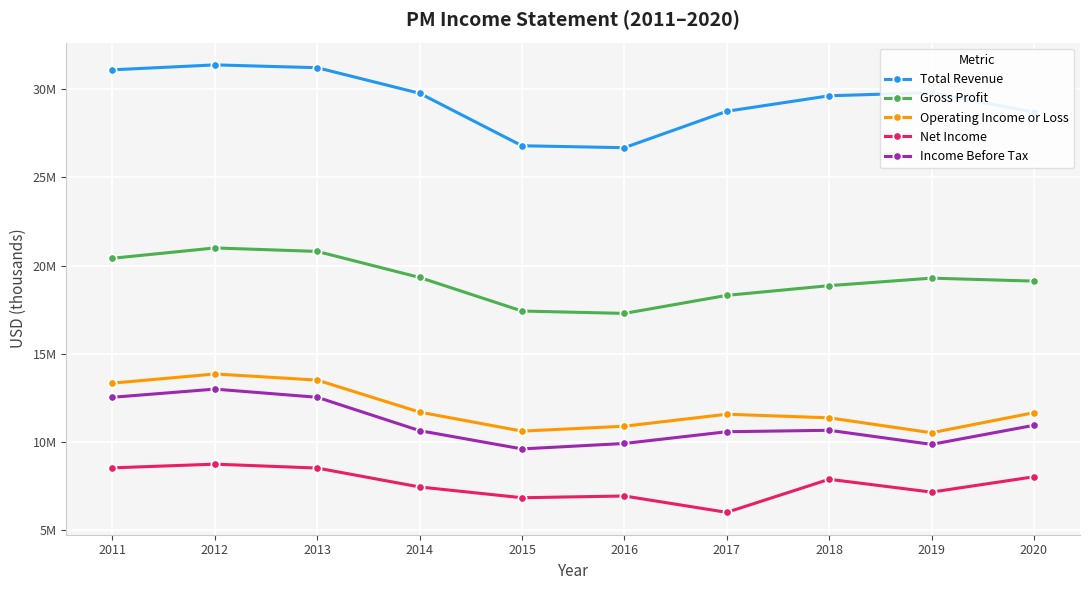

Which category has the lowest value in the Net Income series?

2017